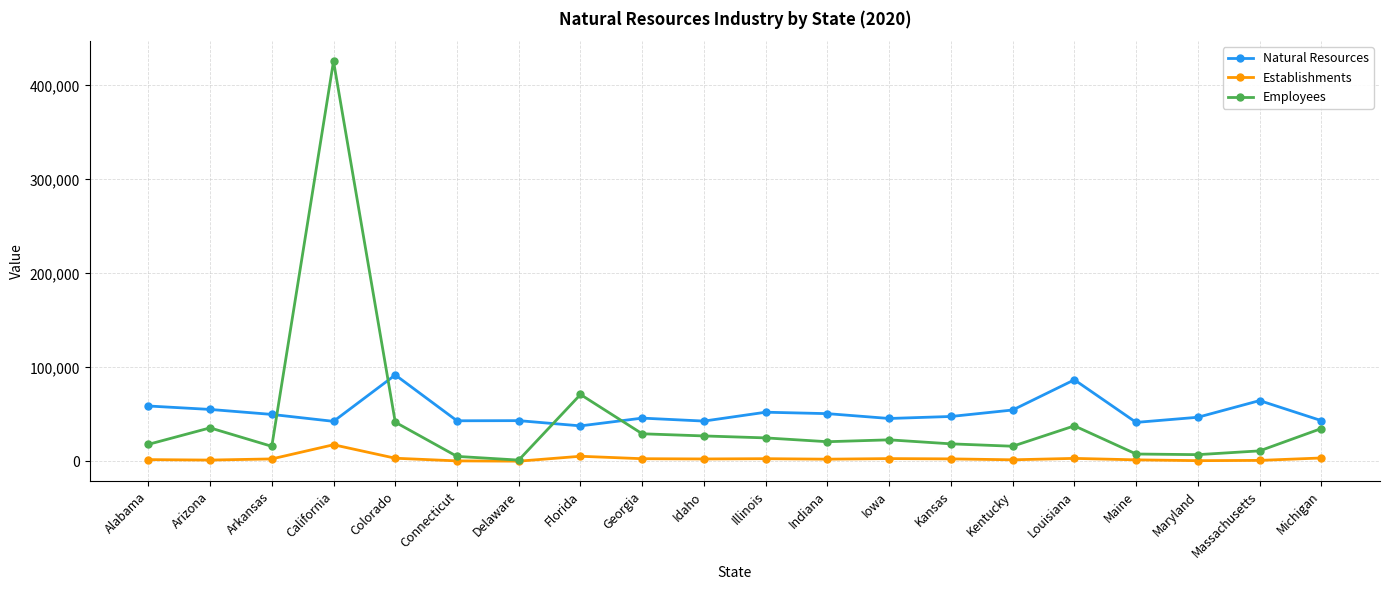

Where is the first local maximum for Employees?

Arizona